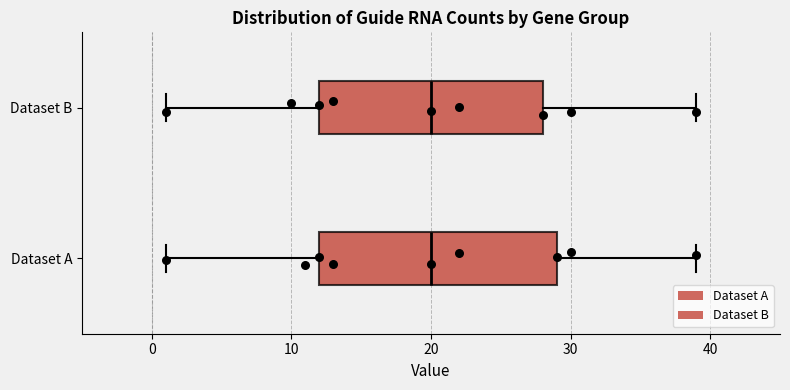

Comparing the boxes themselves (not the whiskers), which one is the widest?

Dataset A